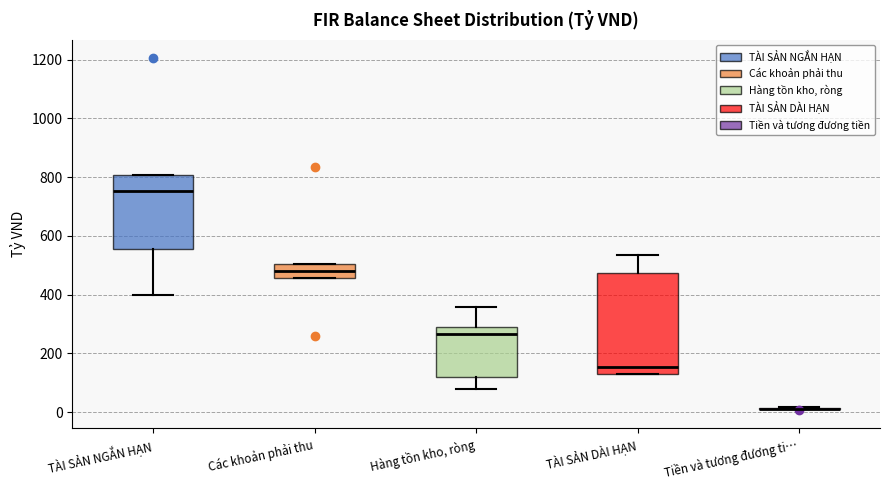

Reading left to right, read every box against the y-axis: the position of its median line, the range the box covers, and the ends of its whiskers. The values are not printed on the chart, so give them approximately, as read against the axis.

TÀI SẢN NGẮN HẠN: median 760, box 560 to 800, whiskers 400 to 800
Các khoản phải thu: median 480, box 460 to 500, whiskers 460 to 500
Hàng tồn kho, ròng: median 260, box 120 to 280, whiskers 80 to 360
TÀI SẢN DÀI HẠN: median 160, box 120 to 480, whiskers 120 to 540
Tiền và tương đương ti…: box collapsed to a line at 20, whiskers 20 to 20